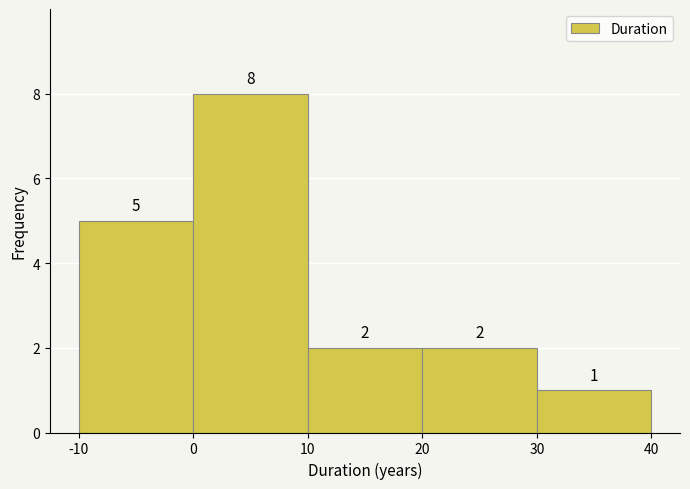

How tall is the bar that spans 20 to 30 on the x-axis?

2